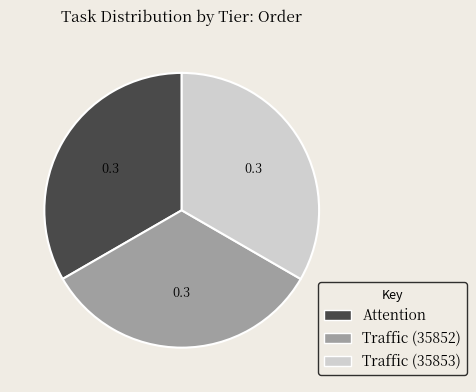

Is there a majority slice in this chart?

No